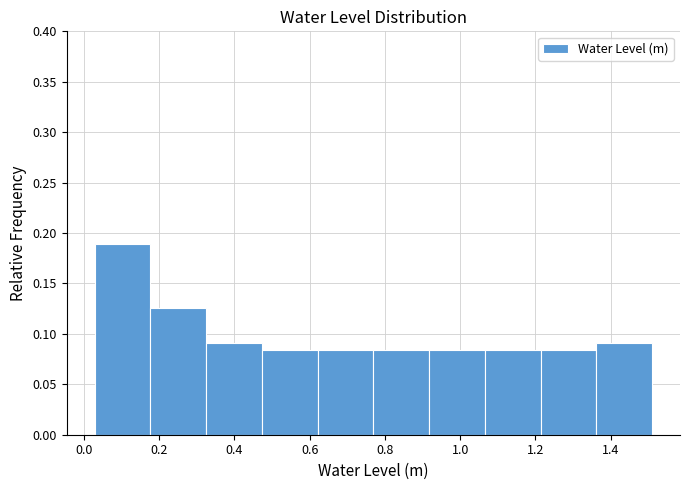

Reading left to right, list every bar in this chart as the range it spans on the x-axis followed by its height. Neither the bar edges nor the heights are printed on the chart, so give them approximately, as read against the axes.

0.02 to 0.18: 0.190
0.18 to 0.32: 0.125
0.32 to 0.48: 0.090
0.48 to 0.62: 0.085
0.62 to 0.76: 0.085
0.76 to 0.92: 0.085
0.92 to 1.06: 0.085
1.06 to 1.22: 0.085
1.22 to 1.36: 0.085
1.36 to 1.52: 0.090